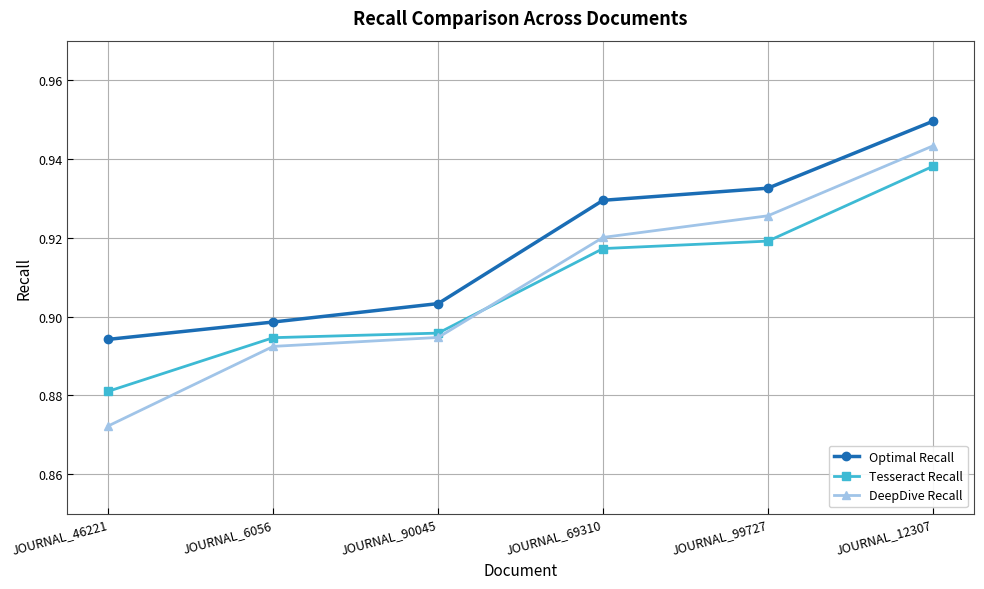

Which label corresponds to the largest value in the chart?

JOURNAL_12307